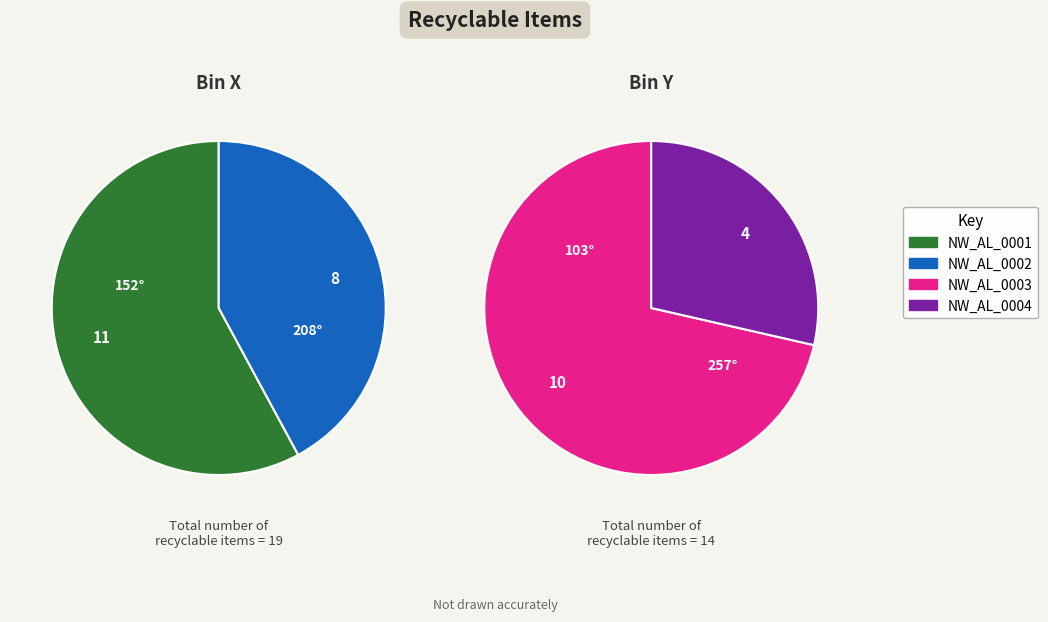

True or false: NW_AL_0003 accounts for 30% of the total.

True